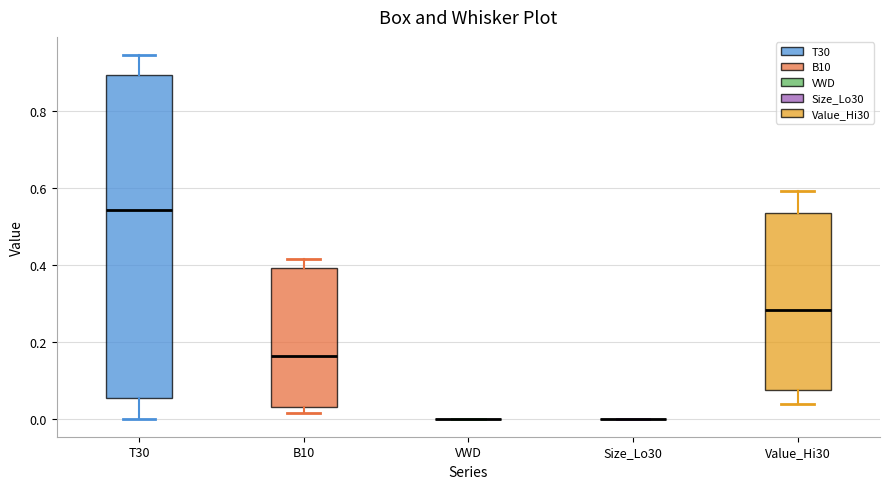

Which box is the tallest, from its lower edge to its upper edge?

T30